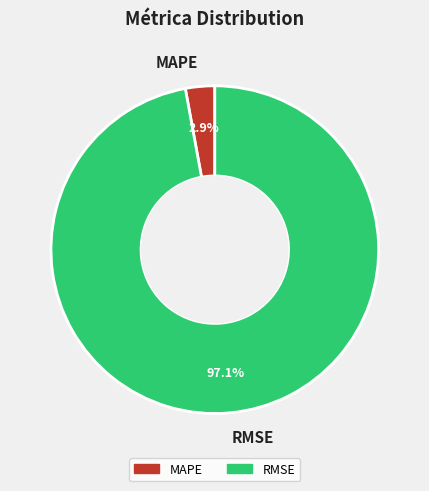

True or false: RMSE accounts for 97% of the total.

True